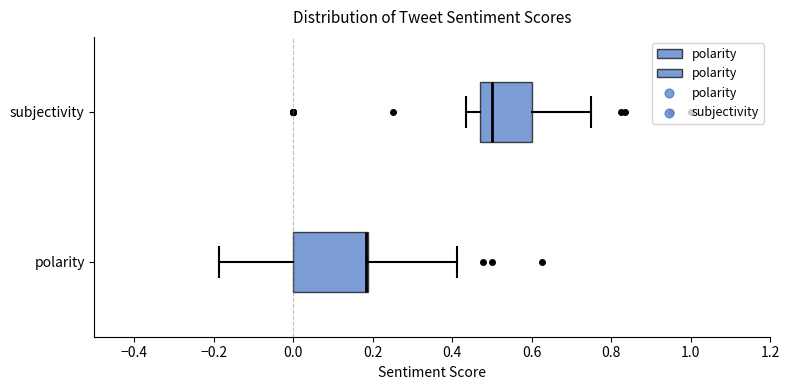

Which box is the widest, from its left edge to its right edge?

polarity